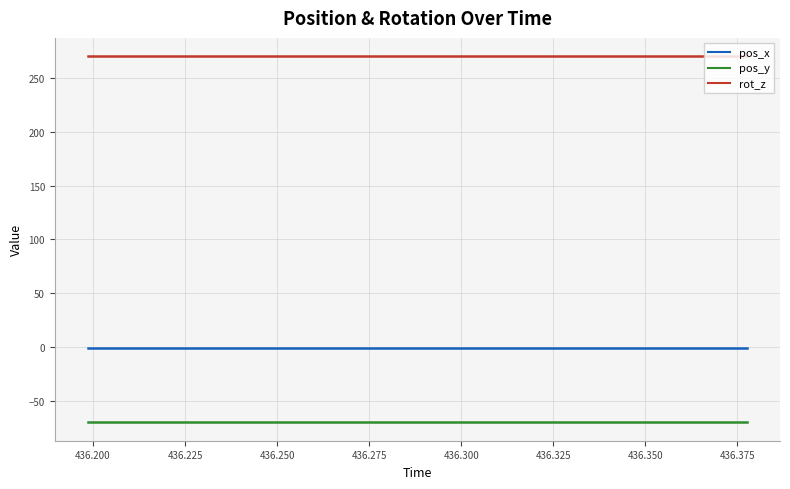

Does the chart have visible grid lines?

Yes